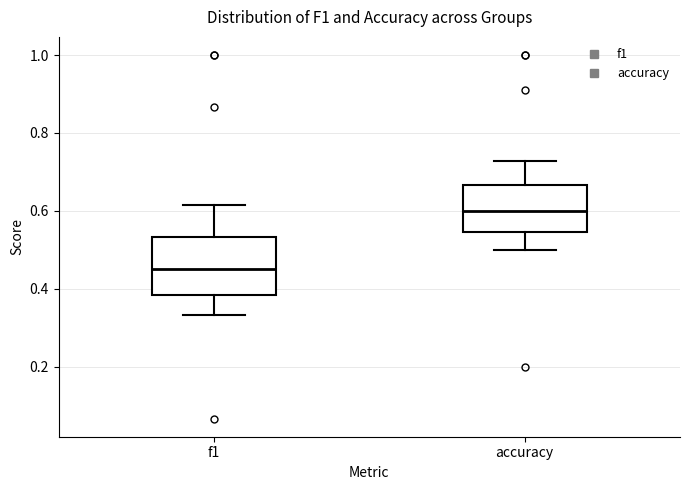

Comparing the boxes themselves (not the whiskers), which one is the tallest?

f1